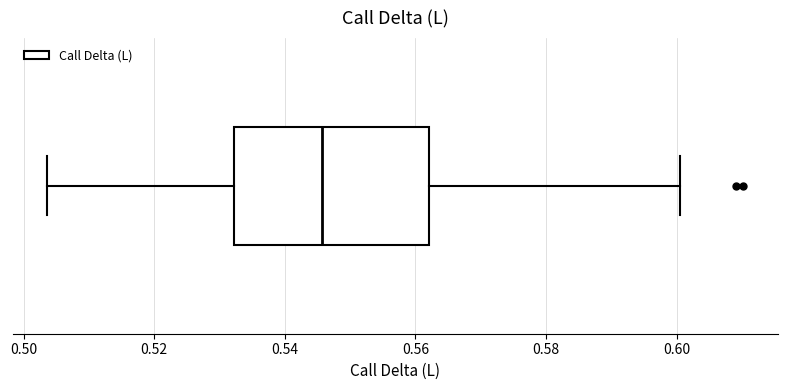

Where does the median line of the box sit on the x-axis? The values are not printed on the chart, so give them approximately, as read against the axis.

0.546